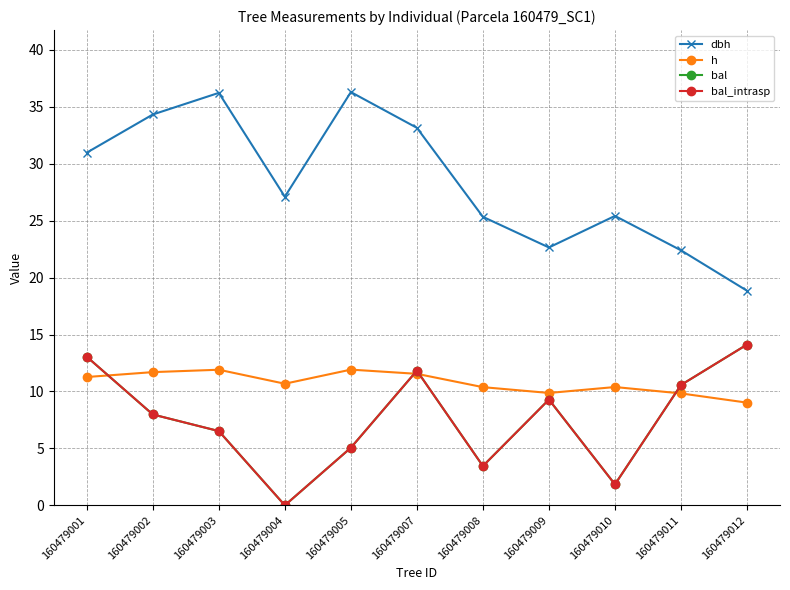

True or false: dbh has a value of 34.3 at 160479002.

True